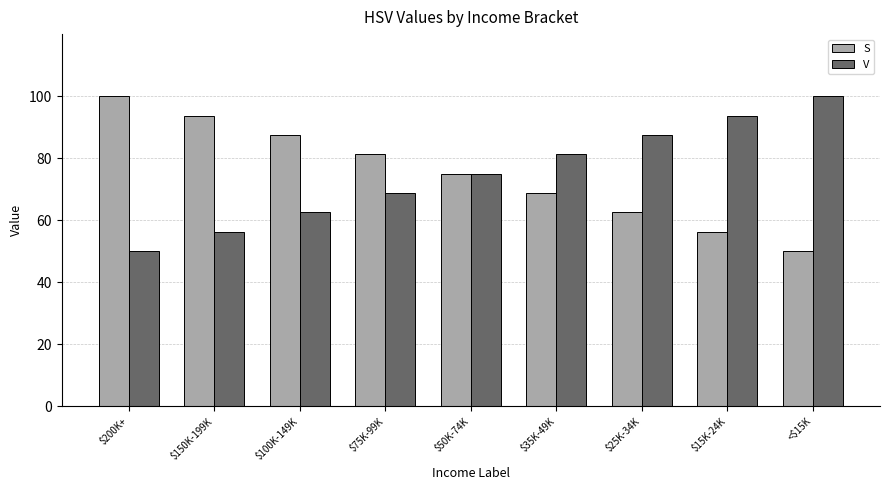

What is the value of the S bar at the 9th from the left?

50.0